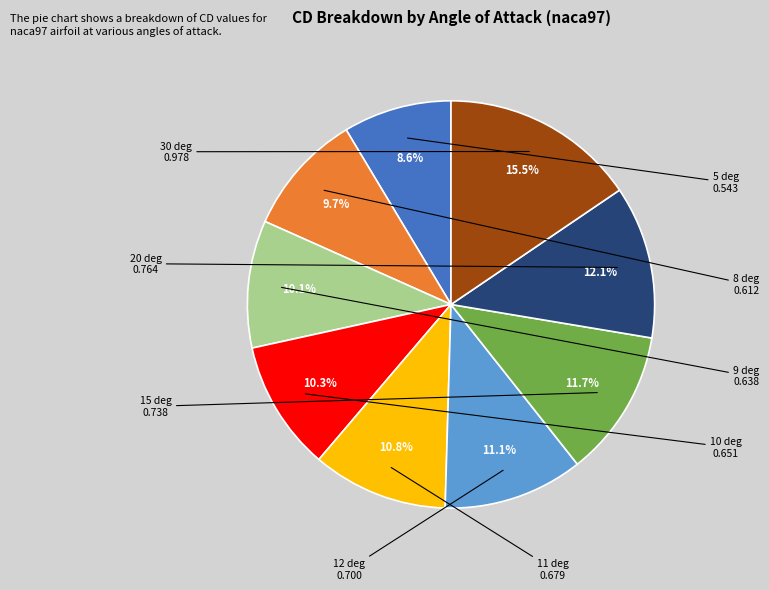

Is there any slice that represents more than half of the pie?

No